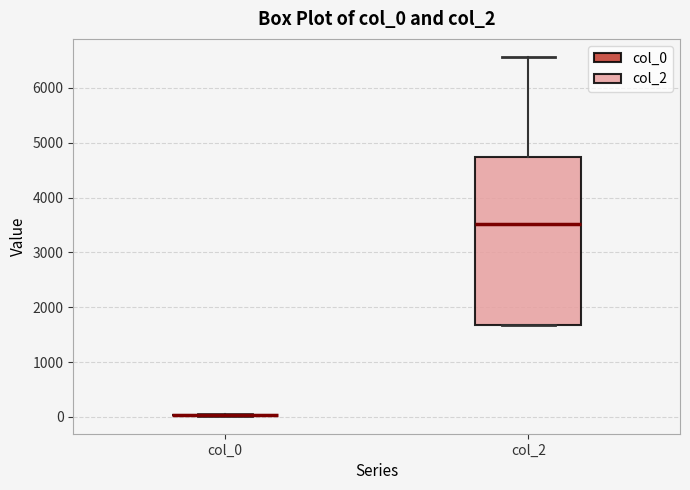

Reading left to right, read every box against the y-axis: the position of its median line, the range the box covers, and the ends of its whiskers. The values are not printed on the chart, so give them approximately, as read against the axis.

col_0: box collapsed to a line at 0, whiskers 0 to 100
col_2: median 3500, box 1700 to 4700, whiskers 1700 to 6600